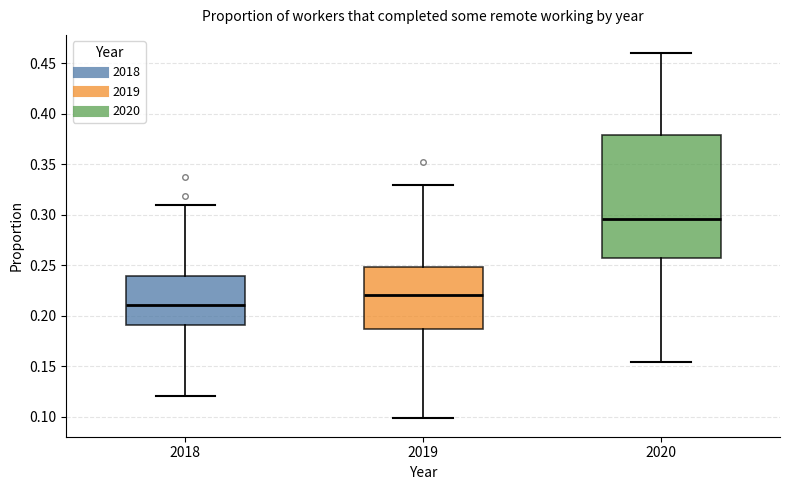

Where does the lower whisker of the box at x = 2019 end on the y-axis? The values are not printed on the chart, so give them approximately, as read against the axis.

0.100